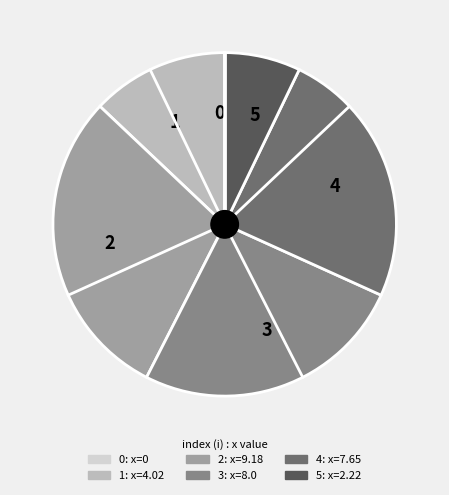

Does 5 represent more than half of the total?

No